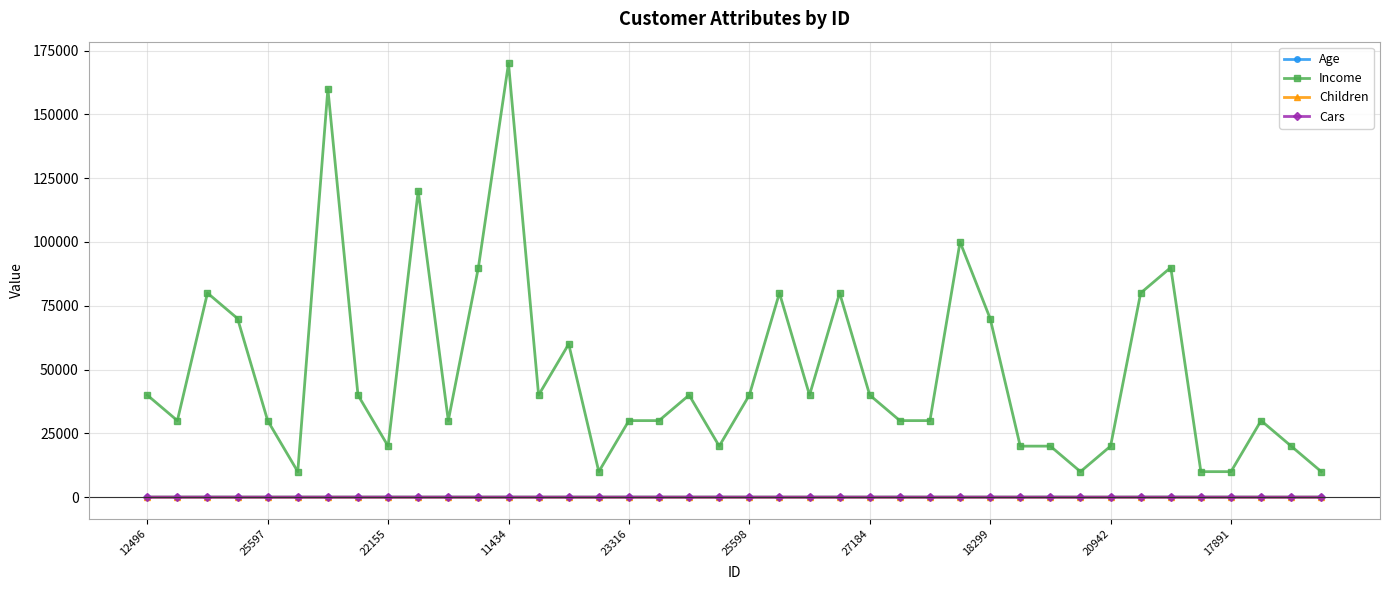

True or false: Children and Income intersect in this chart.

False